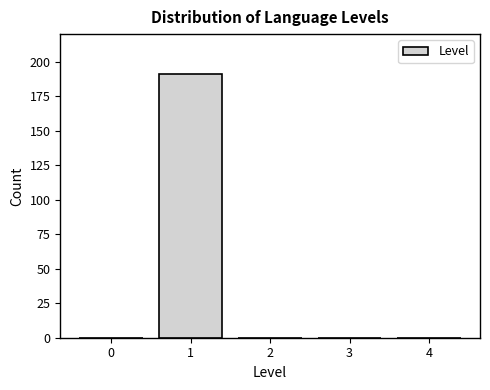

Reading right to left, extract all data points from this chart.

4=0	3=0	2=0	1=191	0=0